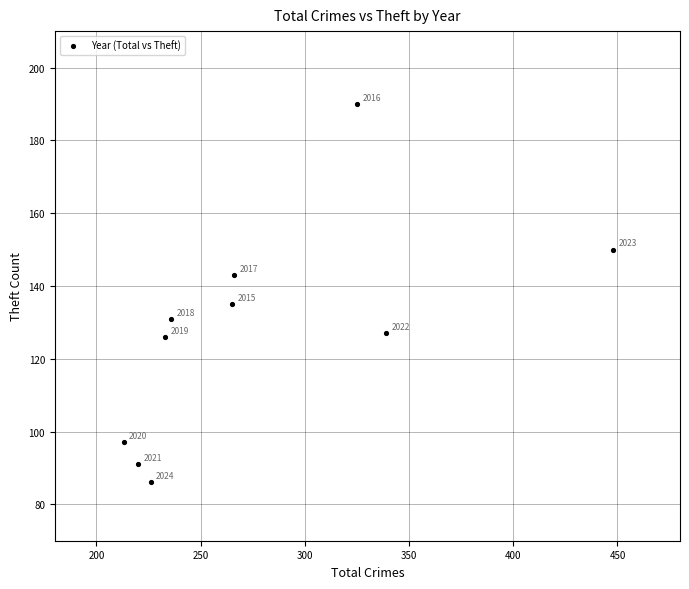

What is the average X value?

277